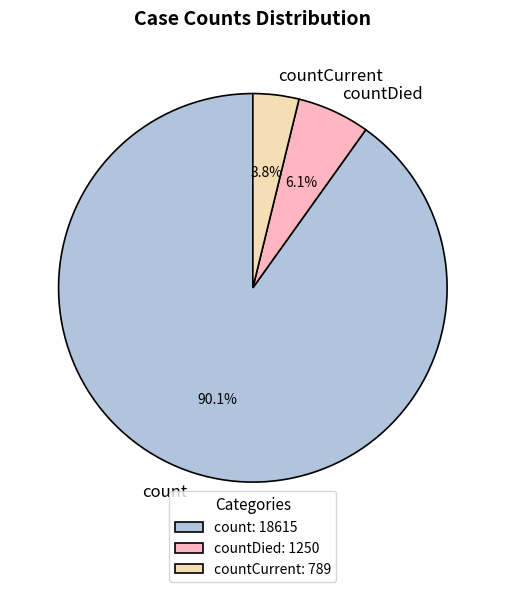

Combined, do count and countCurrent account for over 50%?

Yes